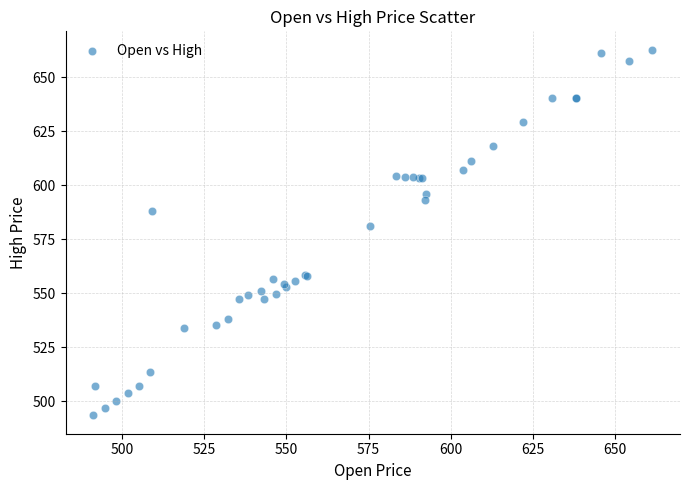

What Y value in the scatter plot is closest to 578?

581.3